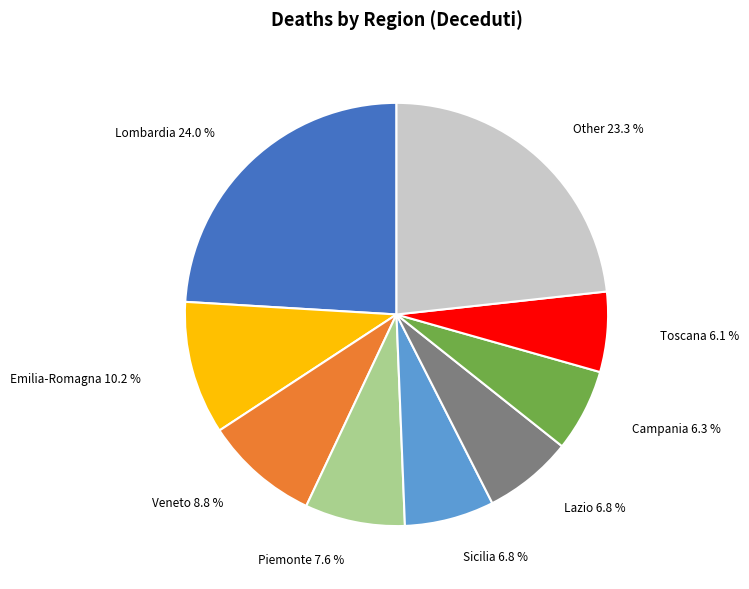

True or false: Lazio accounts for 7% of the total.

True